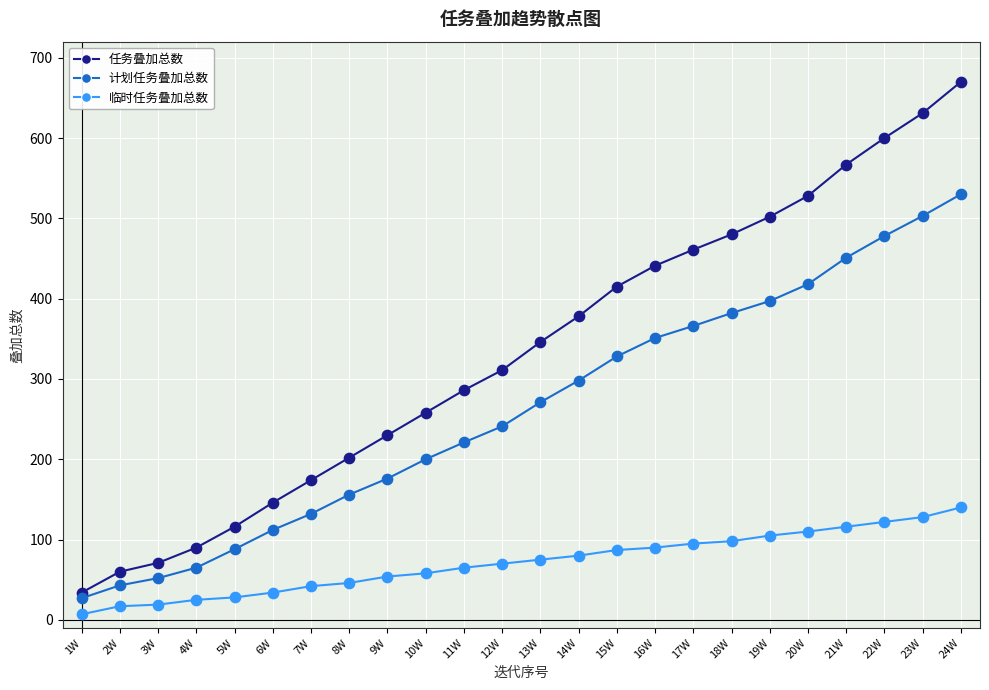

Which series has the widest spread of values?

任务叠加总数